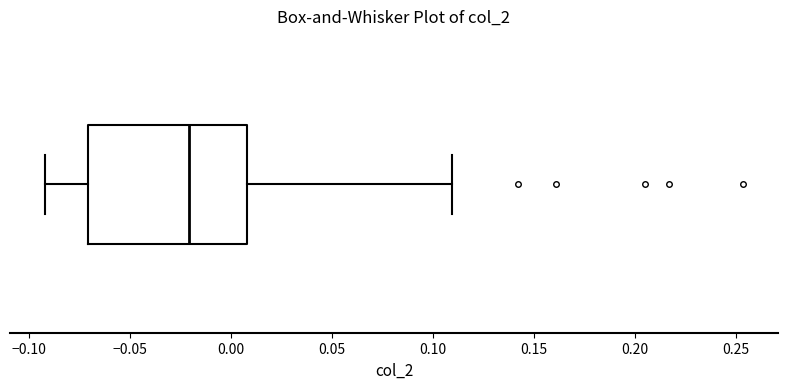

Transcribe this box plot: give where the median line is, the range the box spans, and where the two whiskers end, as read against the x-axis. The values are not printed on the chart, so give them approximately, as read against the axis.

median -0.02, box -0.07 to 0.01, whiskers -0.09 to 0.11